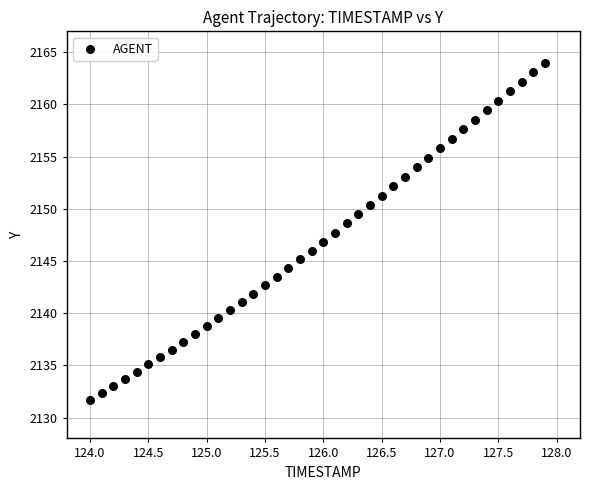

What is the range of X values (max minus min)?

3.9